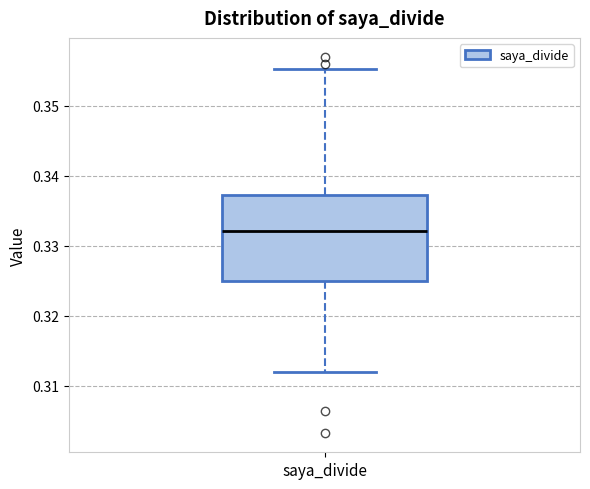

Transcribe this box plot: give where the median line is, the range the box spans, and where the two whiskers end, as read against the y-axis. The values are not printed on the chart, so give them approximately, as read against the axis.

median 0.332, box 0.325 to 0.337, whiskers 0.312 to 0.355